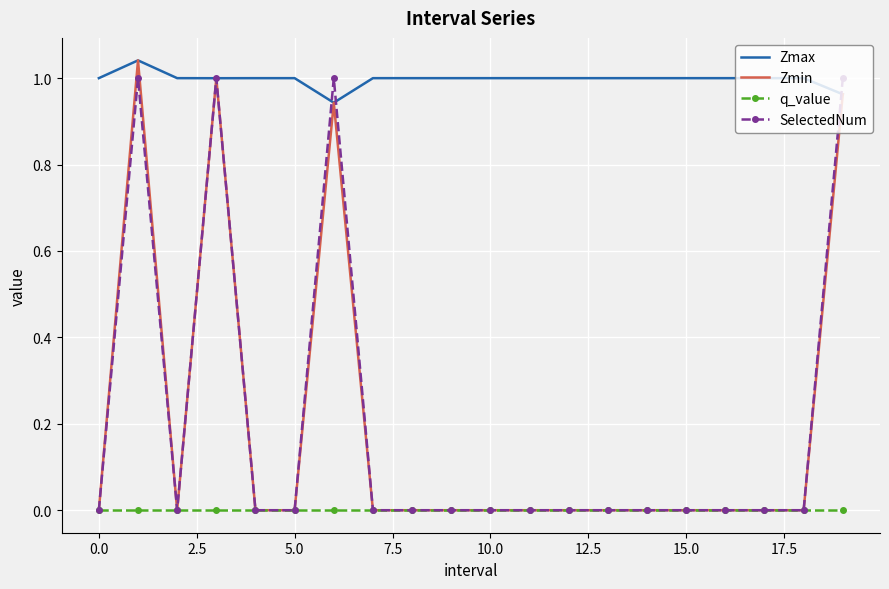

What is the sum of all SelectedNum values?

4.0